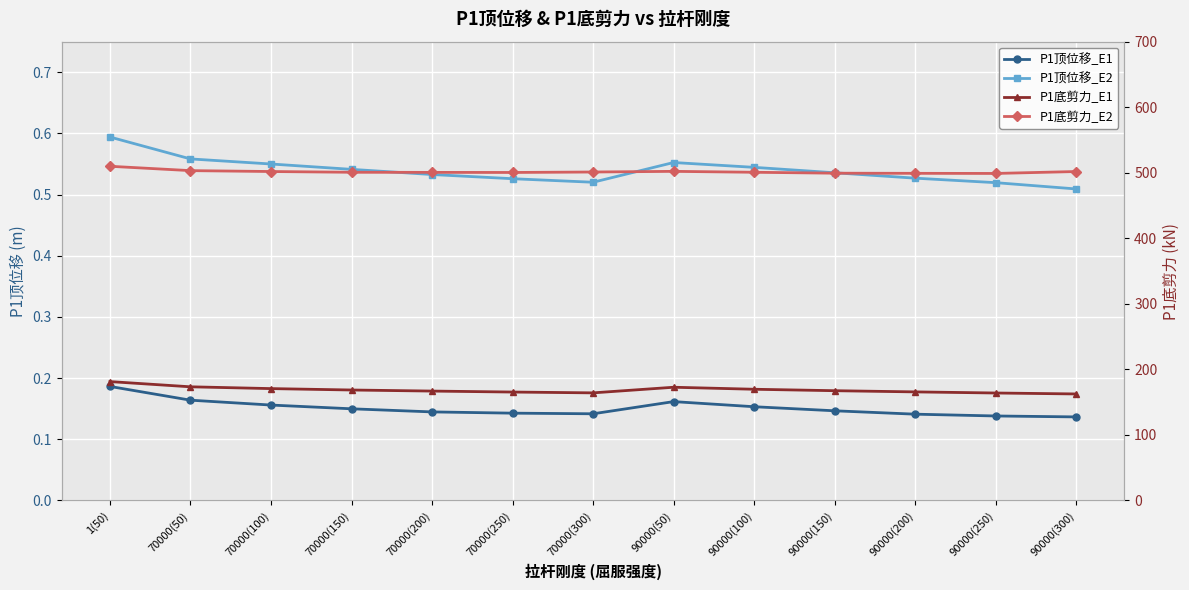

List the labels in order of P1底剪力_E2 value, smallest first.

90000(250), 90000(200), 90000(150), 70000(250), 70000(200), 70000(150), 90000(100), 70000(300), 90000(300), 70000(100), 90000(50), 70000(50), 1(50)